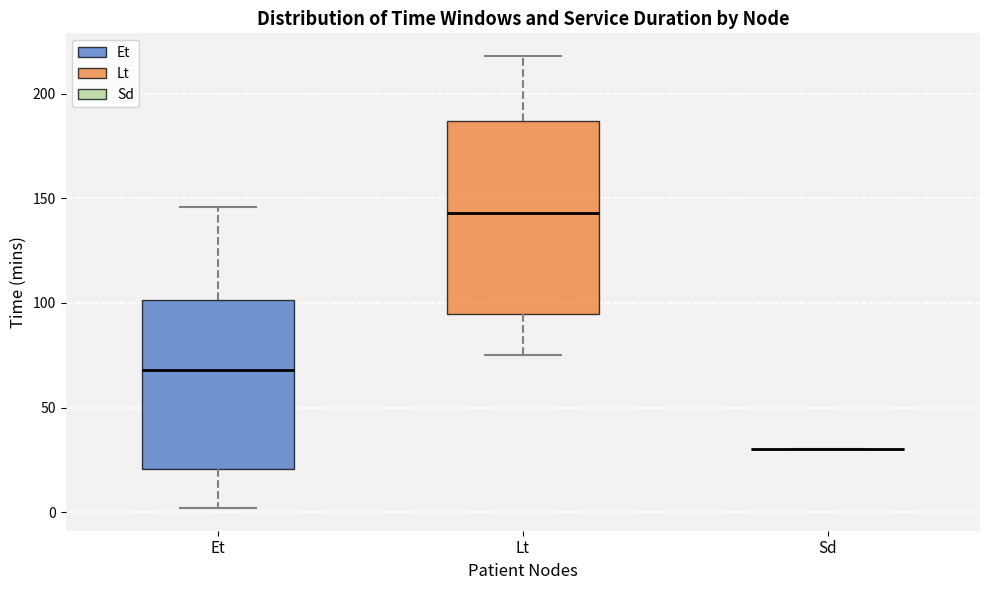

Which box is the tallest, from its lower edge to its upper edge?

Lt